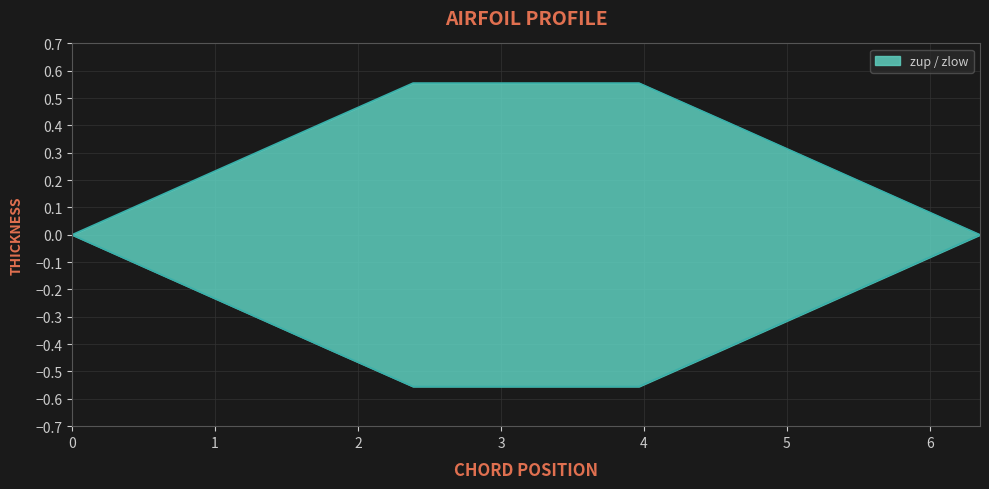

Rank the categories by zup value from highest to lowest.

2.385, 3.715, 3.965, 1.789, 4.561, 0.596, 5.754, 0, 6.35